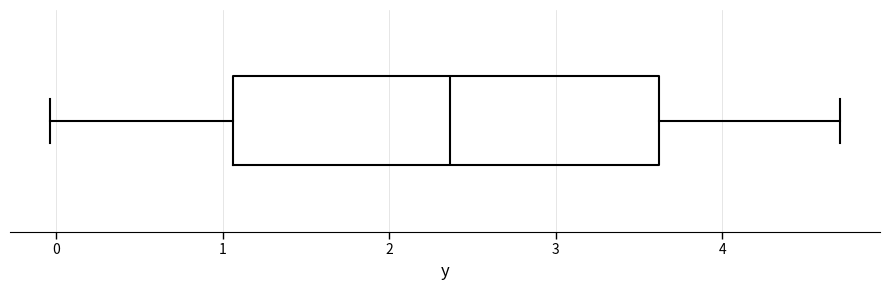

Where does the right whisker of the box end on the x-axis? The values are not printed on the chart, so give them approximately, as read against the axis.

4.7